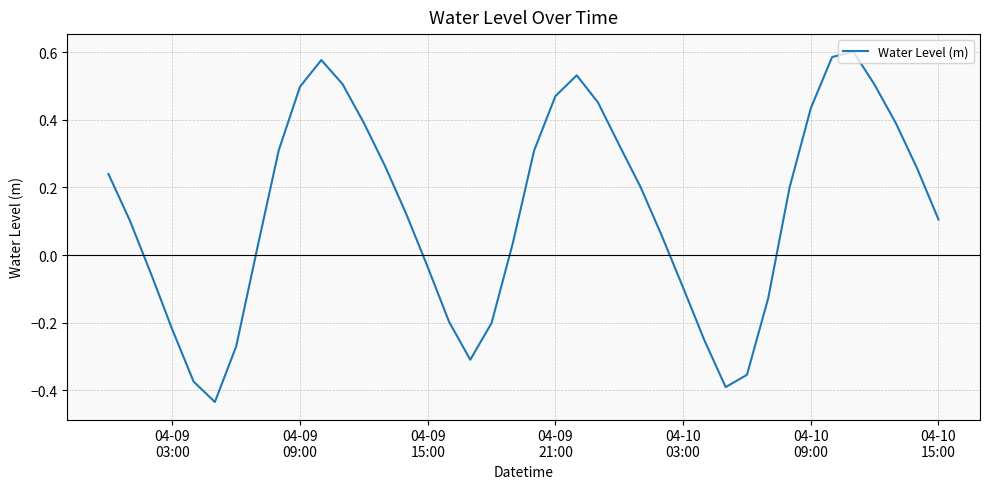

Does the chart have visible grid lines?

Yes